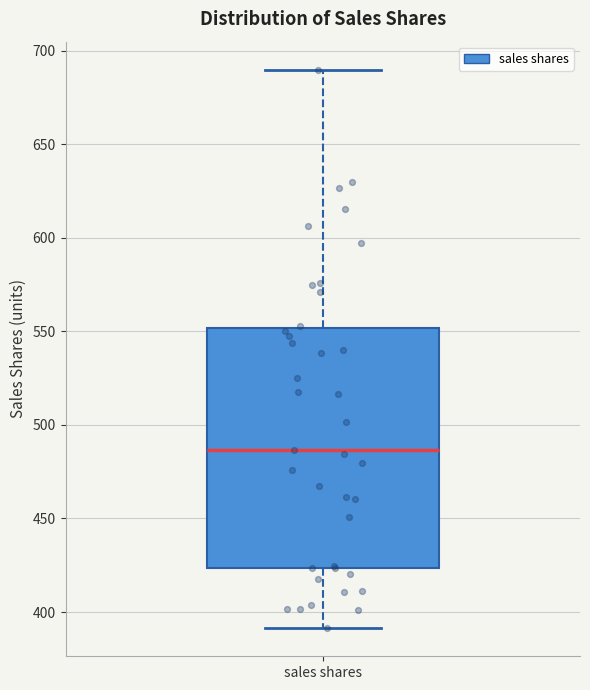

Read this box plot against the y-axis: the position of the median line, the range covered by the box, and the ends of both whiskers. The values are not printed on the chart, so give them approximately, as read against the axis.

median 485, box 425 to 550, whiskers 390 to 690